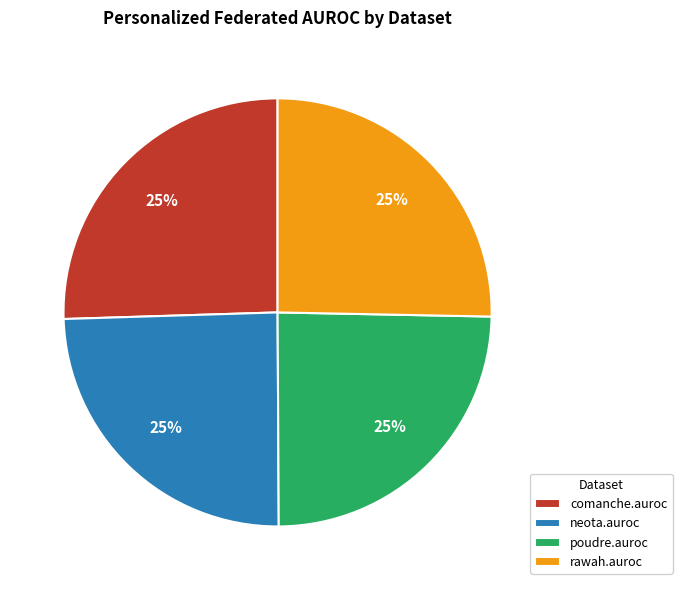

Does any single category account for the majority?

No